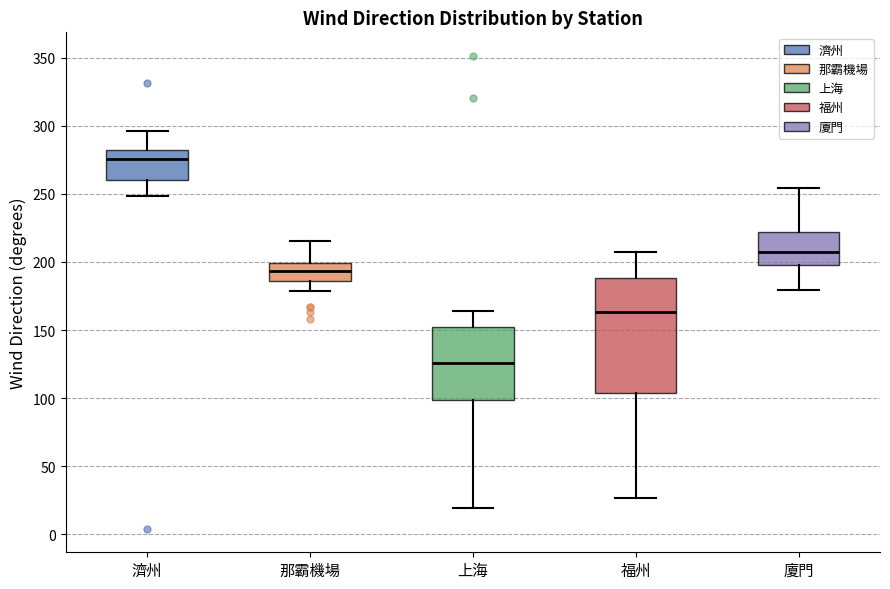

Reading left to right, transcribe this box plot: for each box, give where its median line is, the range the box spans, and where its two whiskers end, as read against the y-axis. The values are not printed on the chart, so give them approximately, as read against the axis.

濟州: median 275, box 260 to 280, whiskers 250 to 295
那霸機場: median 195, box 185 to 200, whiskers 180 to 215
上海: median 125, box 100 to 150, whiskers 20 to 165
福州: median 165, box 105 to 190, whiskers 25 to 210
廈門: median 205, box 200 to 220, whiskers 180 to 255